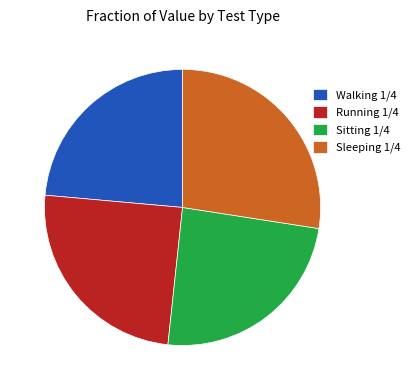

Is Sitting the majority of the pie?

No